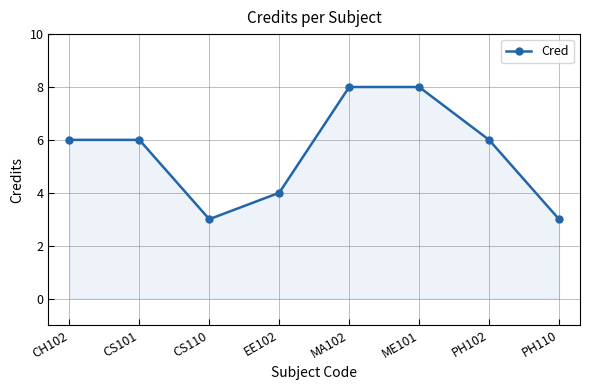

What is the maximum value shown in the chart?

8